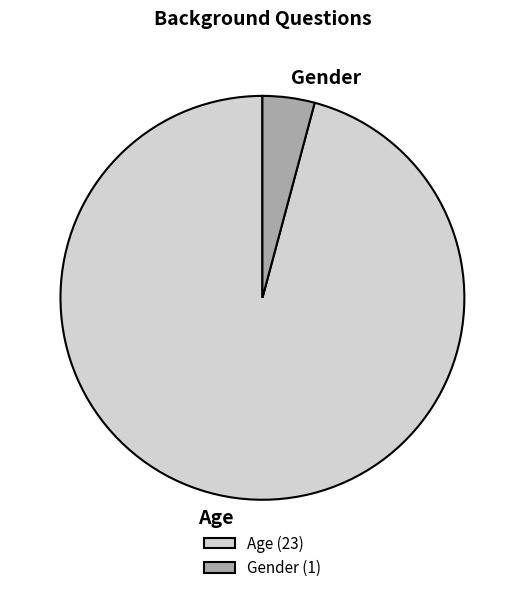

Do Age and Gender together represent more than half of the pie?

Yes